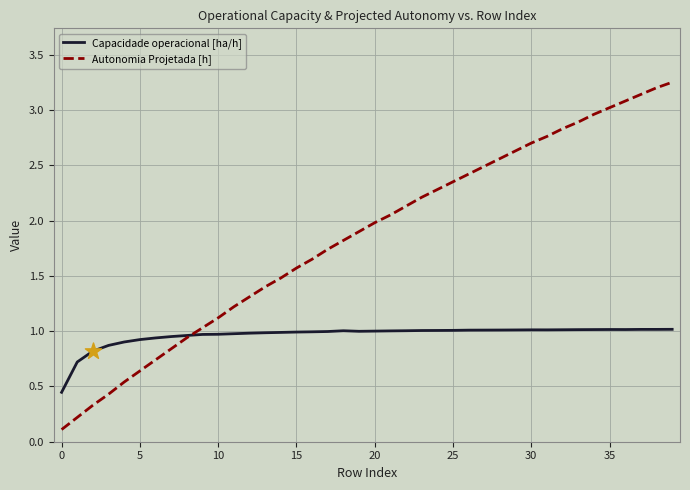

What are all the series names shown in the legend?

Capacidade operacional [ha/h], Autonomia Projetada [h]